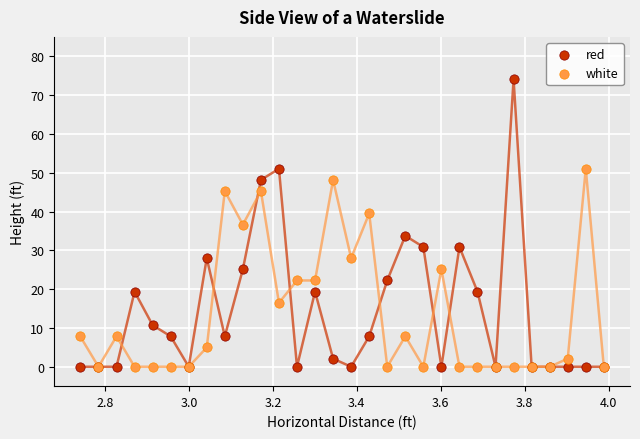

Which series reaches the maximum Y coordinate?

red